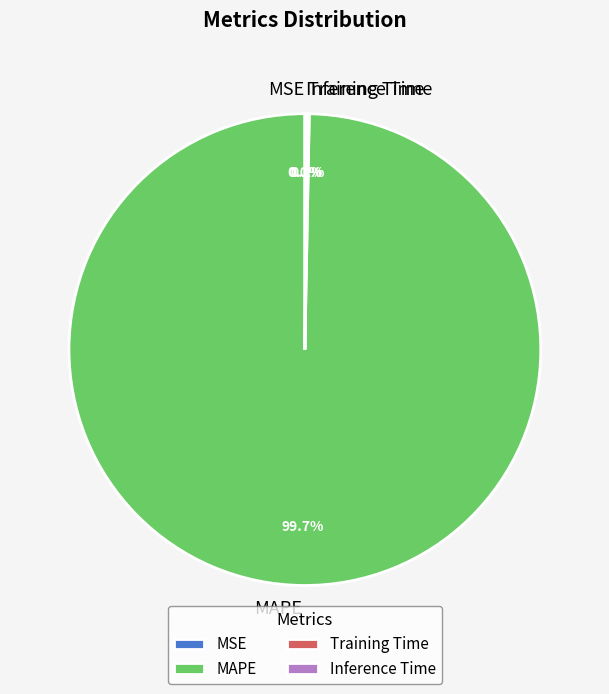

Which category has the biggest portion of the pie?

MAPE